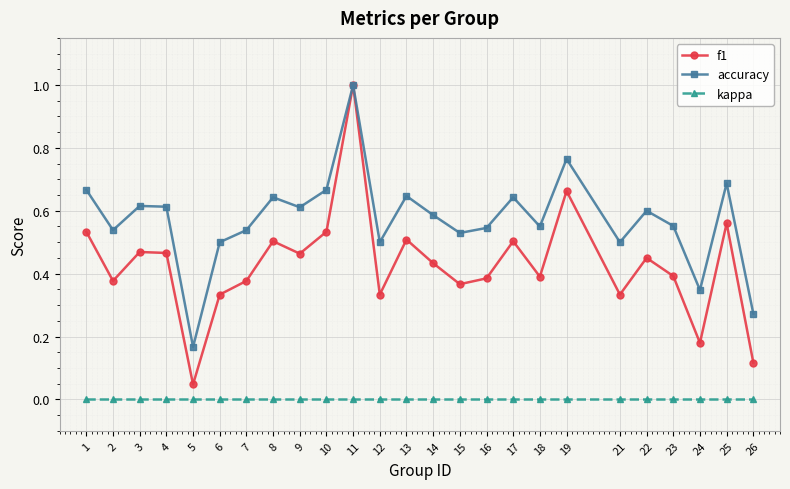

At how many categories does at least one series exceed 0?

25